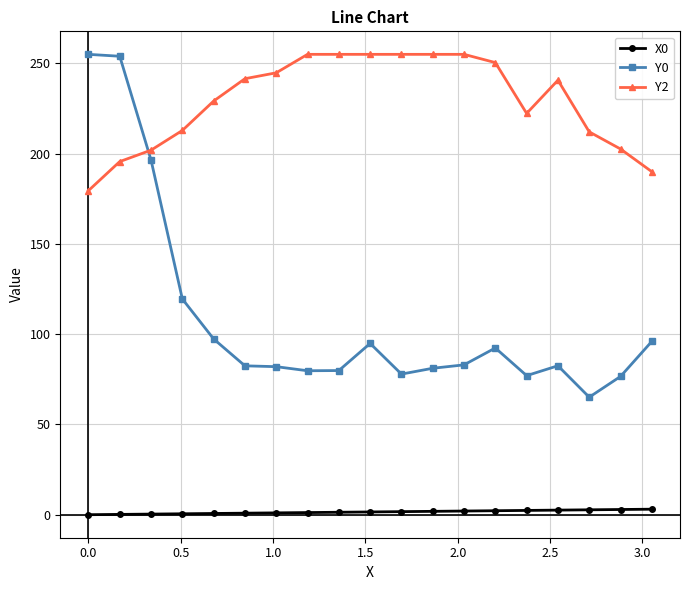

Which series has the widest spread of values?

Y0